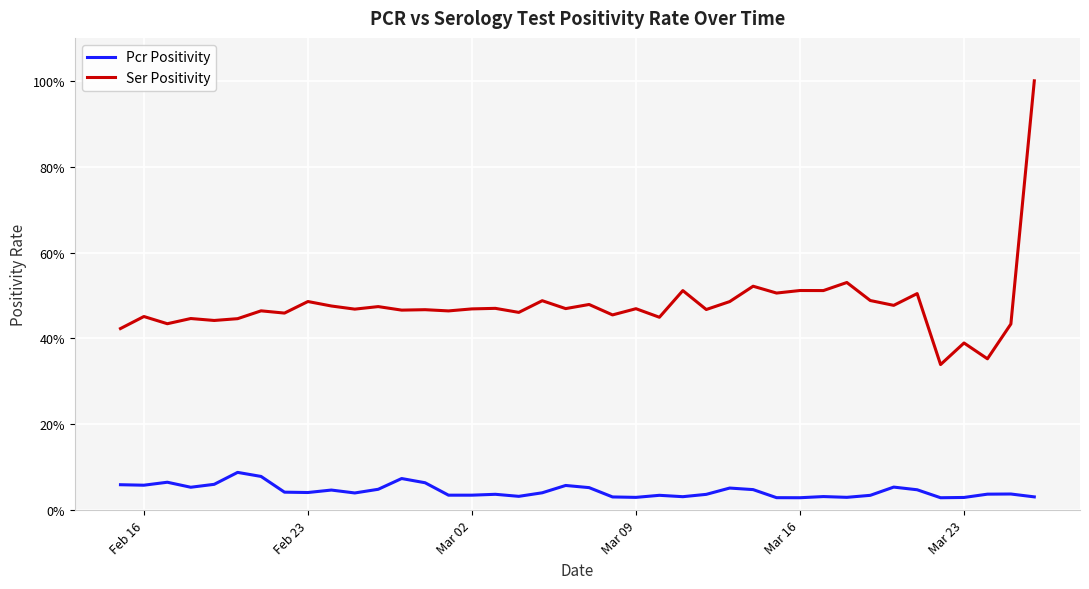

True or false: Ser Positivity and Pcr Positivity intersect in this chart.

False